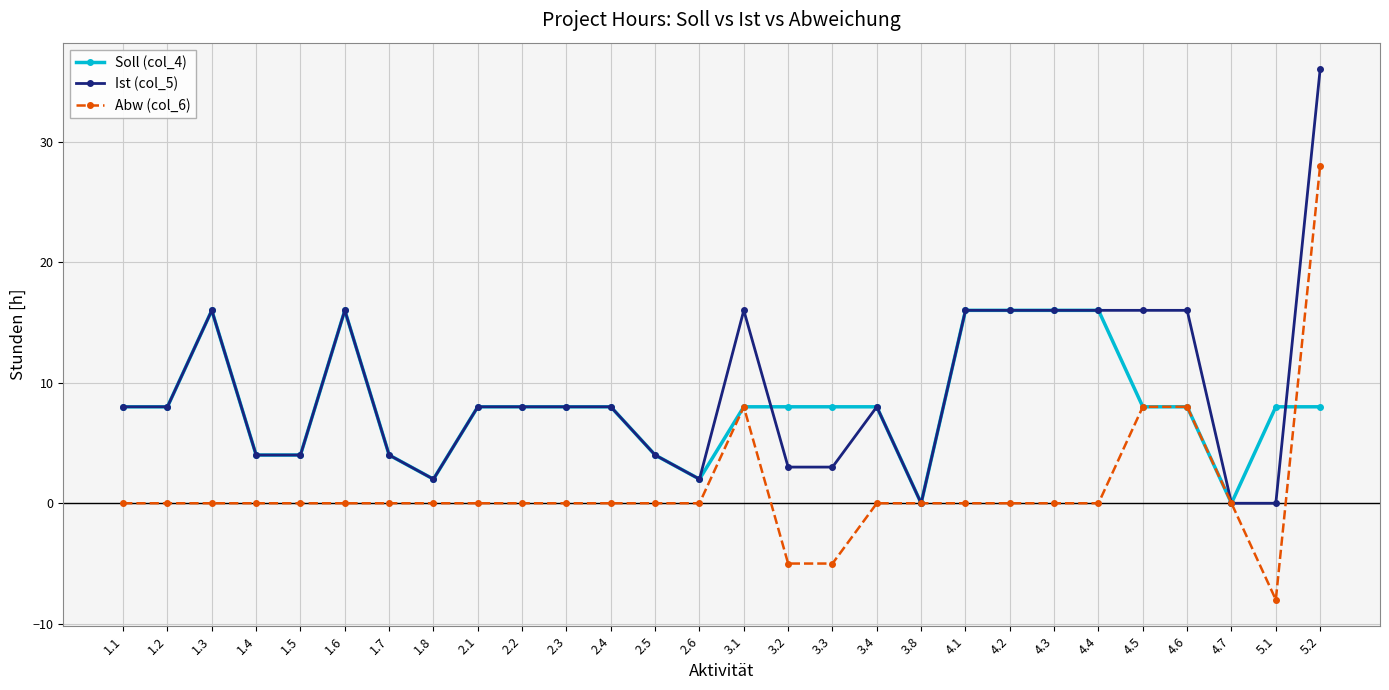

At which category is the sum across all series the highest?

5.2